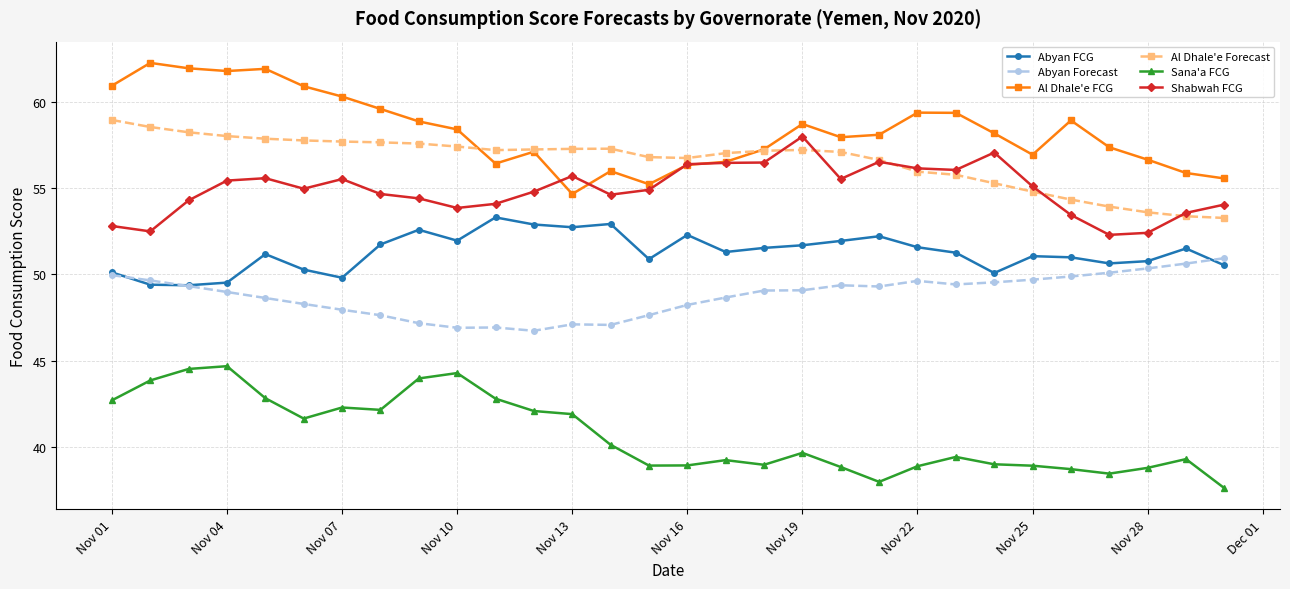

Rank the series by their maximum value, from highest to lowest.

Al Dhale'e FCG, Al Dhale'e Forecast, Shabwah FCG, Abyan FCG, Abyan Forecast, Sana'a FCG